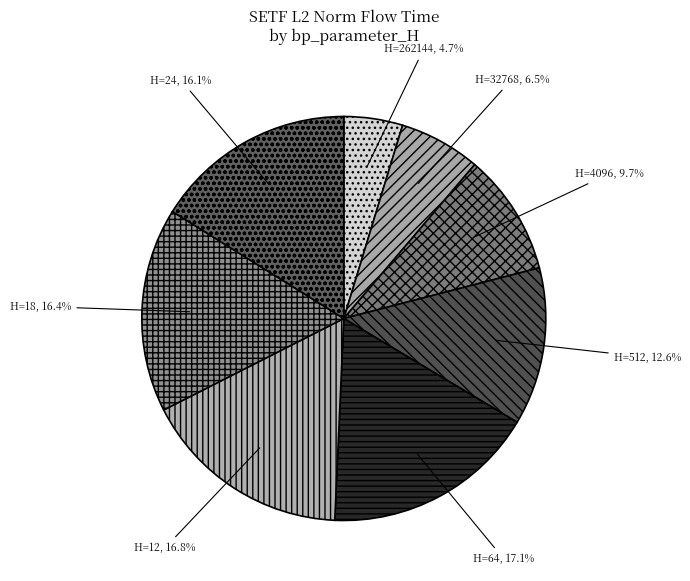

How many segments does this pie chart have?

8